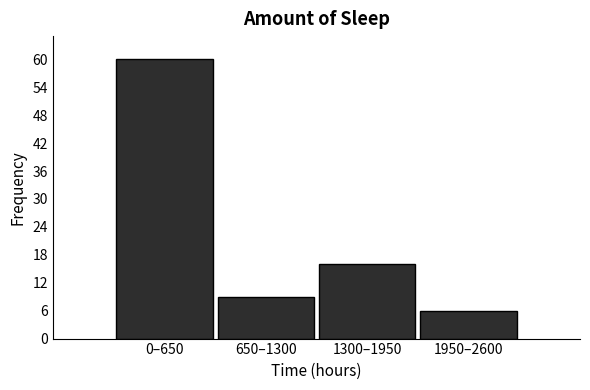

Reading right to left, what are all the values shown in this chart?

1950–2600=6	1300–1950=16	650–1300=9	0–650=60